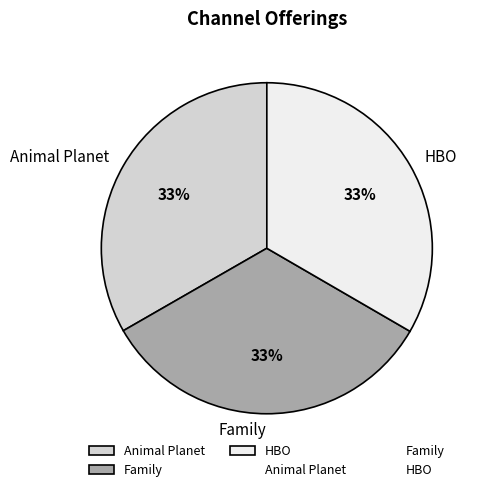

What is the ratio of the value at Family to the value at HBO?

1.0